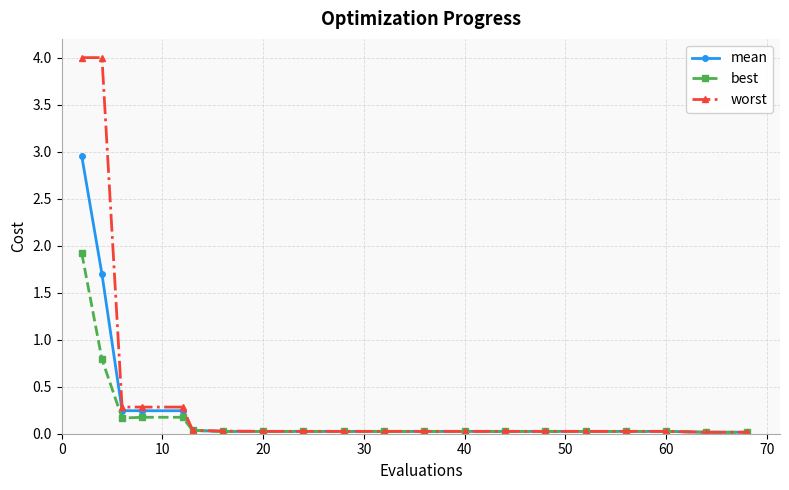

How many categories are shown in the chart?

20